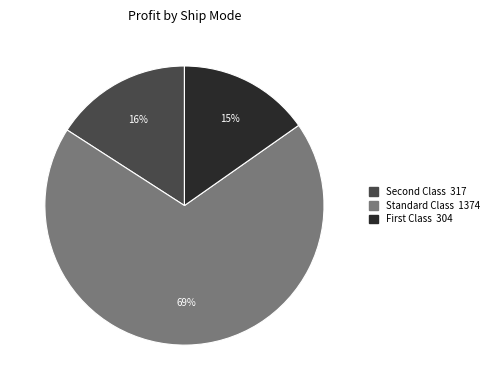

To the nearest percent, what is the average slice percentage?

33%